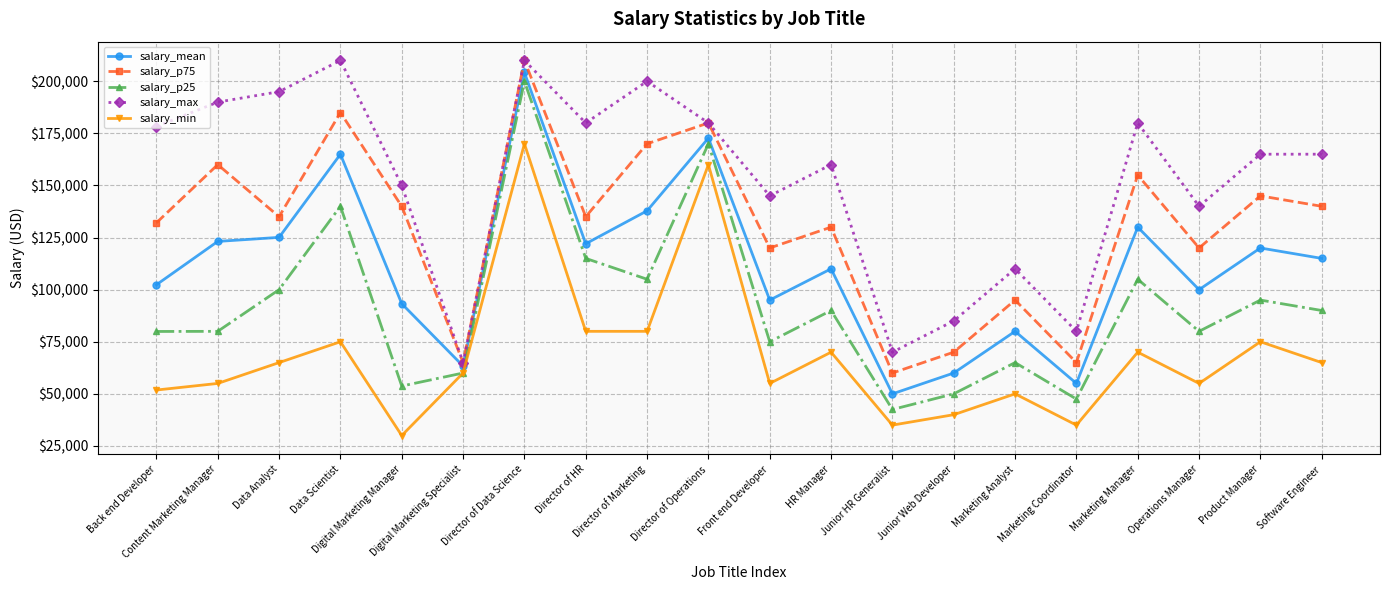

Is it true that salary_min equals 30000.0 at Digital Marketing Manager?

True